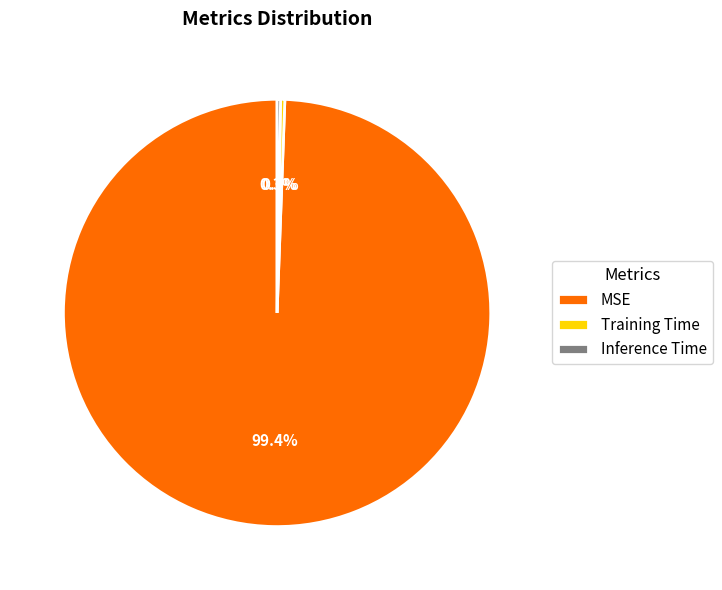

Is there any slice that represents more than half of the pie?

Yes